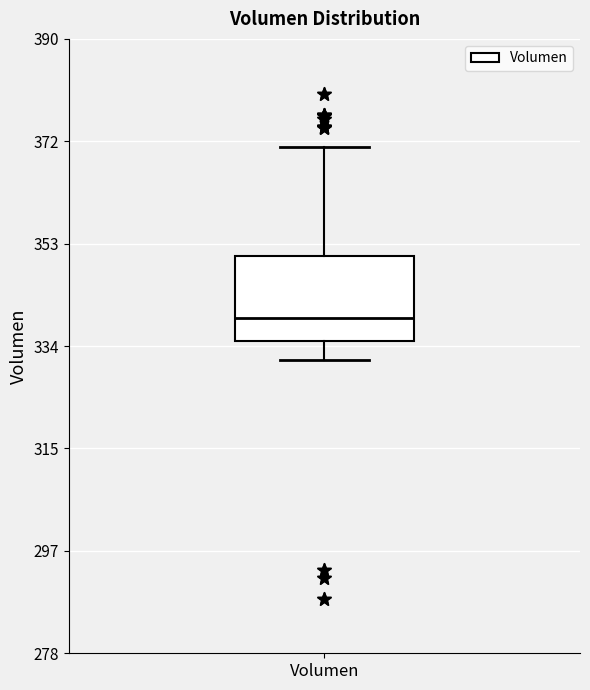

Read this box plot against the y-axis: the position of the median line, the range covered by the box, and the ends of both whiskers. The values are not printed on the chart, so give them approximately, as read against the axis.

median 340, box 336 to 350, whiskers 332 to 370